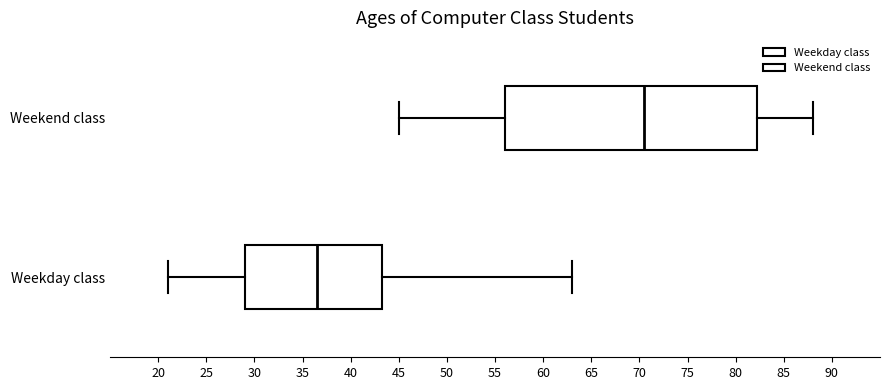

Where does the median line of the box for Weekday class sit on the x-axis? The values are not printed on the chart, so give them approximately, as read against the axis.

36.5